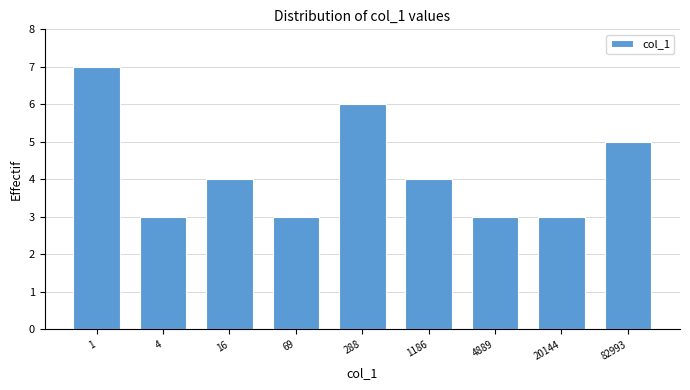

Reading left to right, what are all the values shown in this chart?

7	3	4	3	6	4	3	3	5